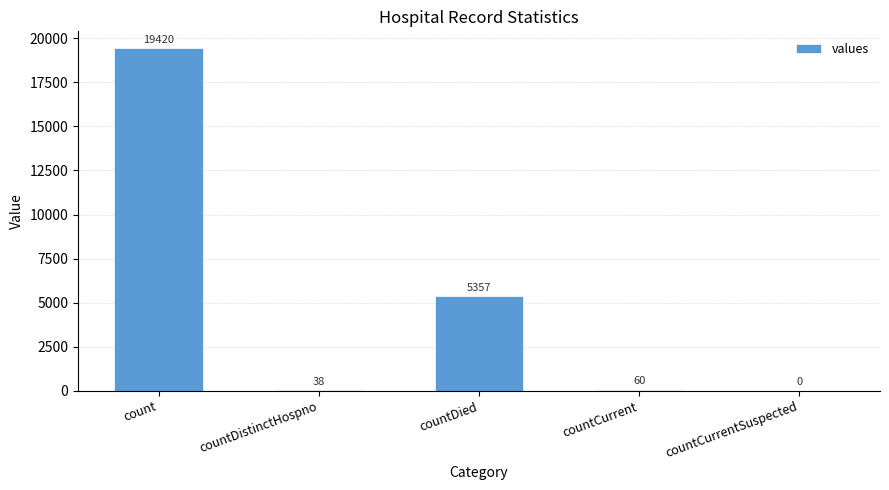

What is the sum of the values at countCurrent and countDied?

5417